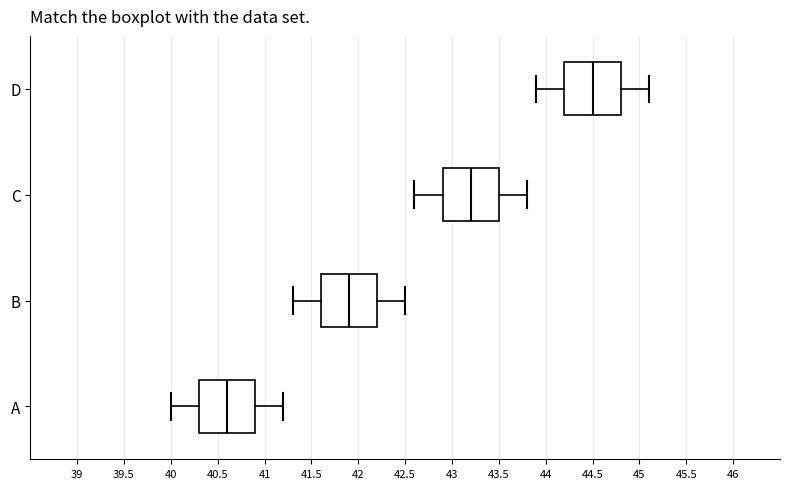

Where does the left whisker of the box for A end on the x-axis? The values are not printed on the chart, so give them approximately, as read against the axis.

40.0